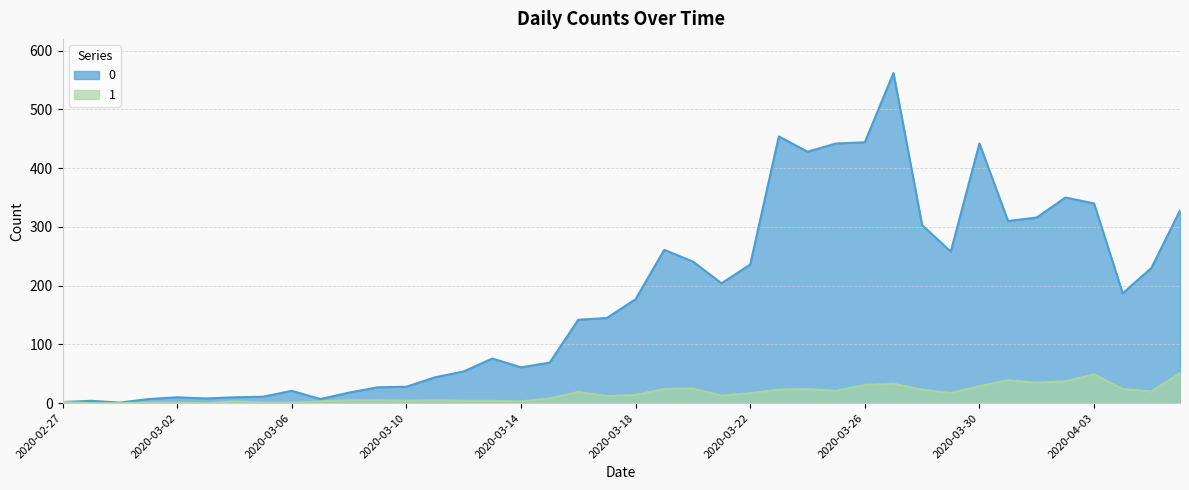

At how many categories does at least one series exceed 191?

18